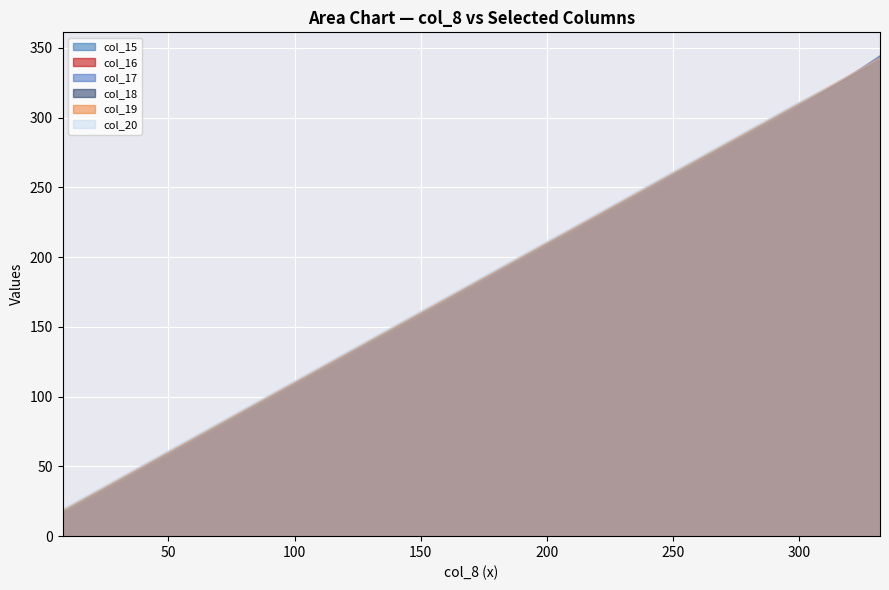

How many values in the col_15 series exceed 177?

9